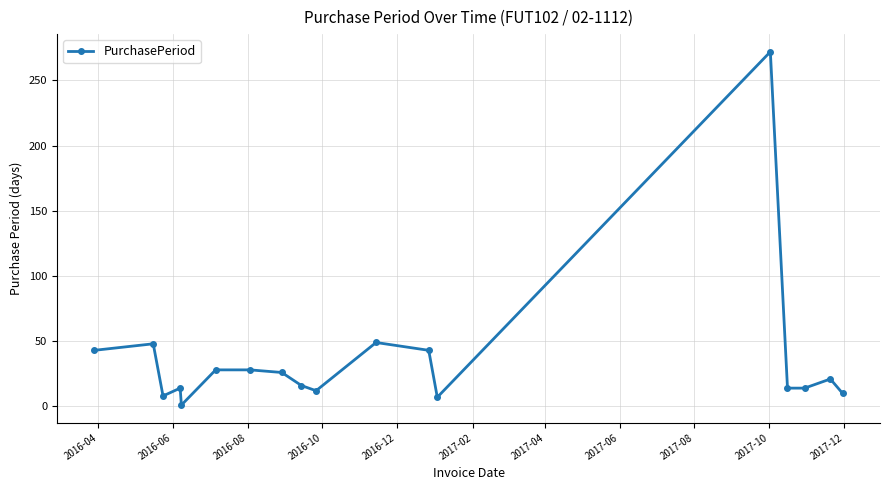

What is the maximum value shown in the chart?

272